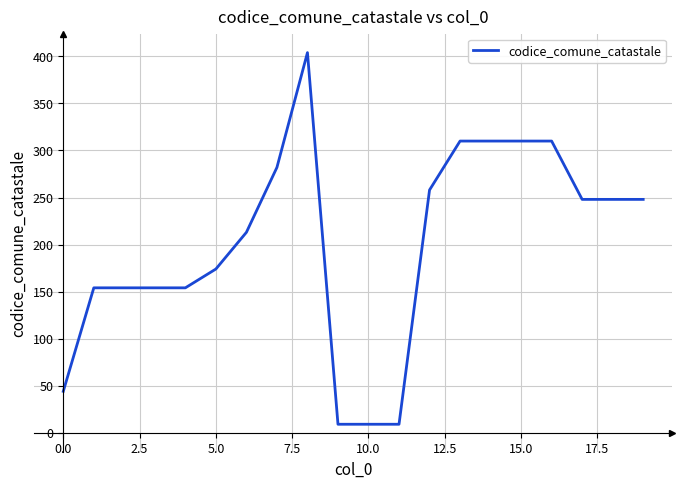

What is the smallest value displayed?

9